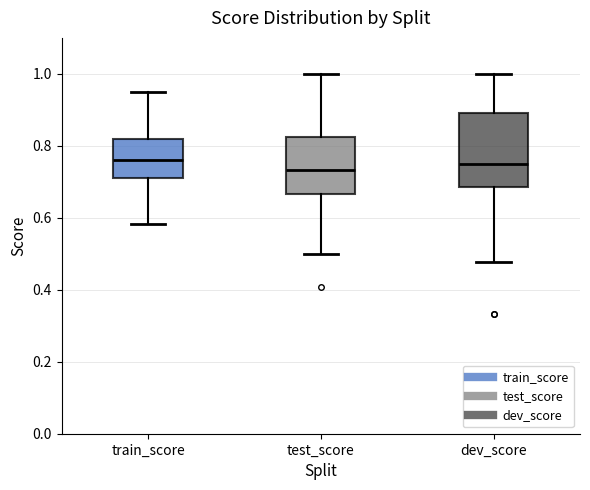

Reading left to right, read every box against the y-axis: the position of its median line, the range the box covers, and the ends of its whiskers. The values are not printed on the chart, so give them approximately, as read against the axis.

train_score: median 0.76, box 0.72 to 0.82, whiskers 0.58 to 0.96
test_score: median 0.74, box 0.66 to 0.82, whiskers 0.50 to 1.00
dev_score: median 0.76, box 0.68 to 0.88, whiskers 0.48 to 1.00